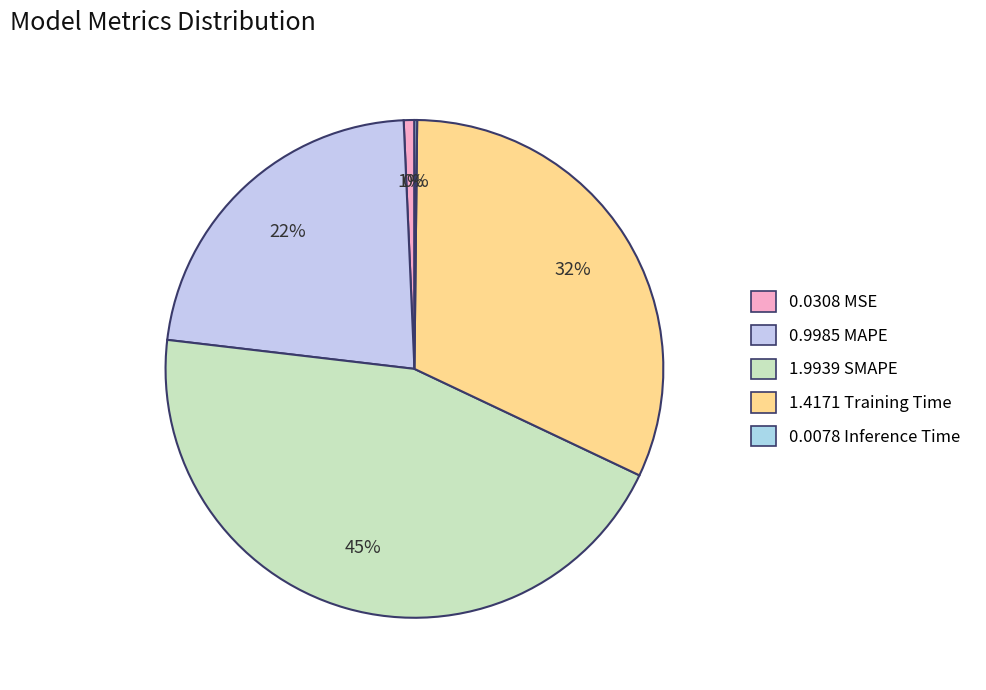

Which slice is the largest?

SMAPE